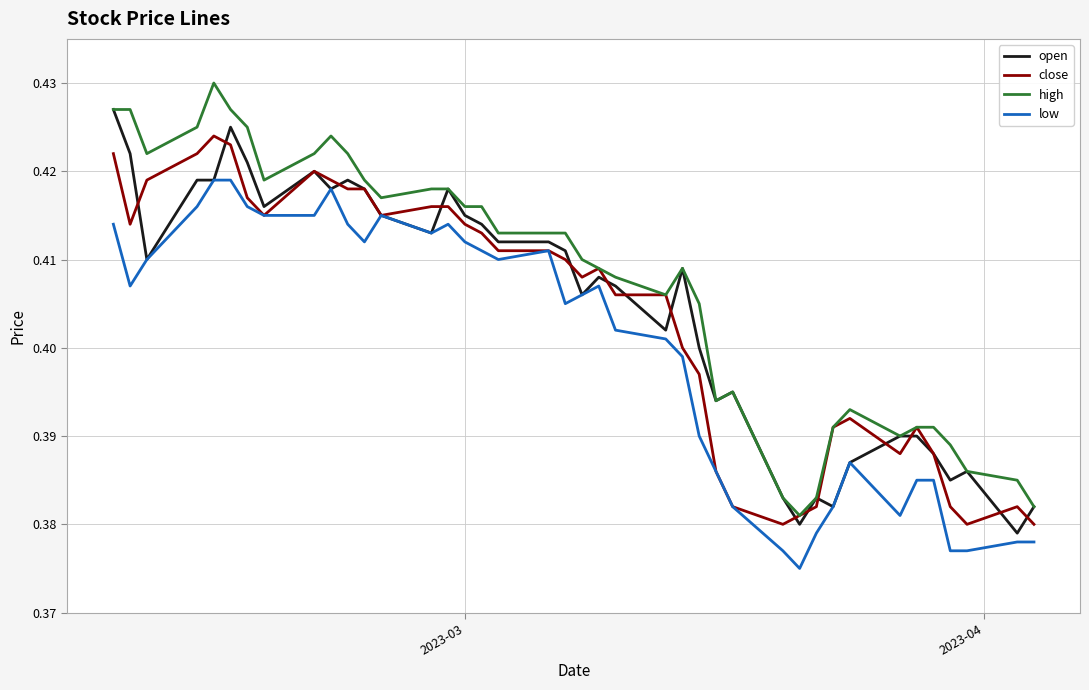

Which series has the largest total across all categories?

high